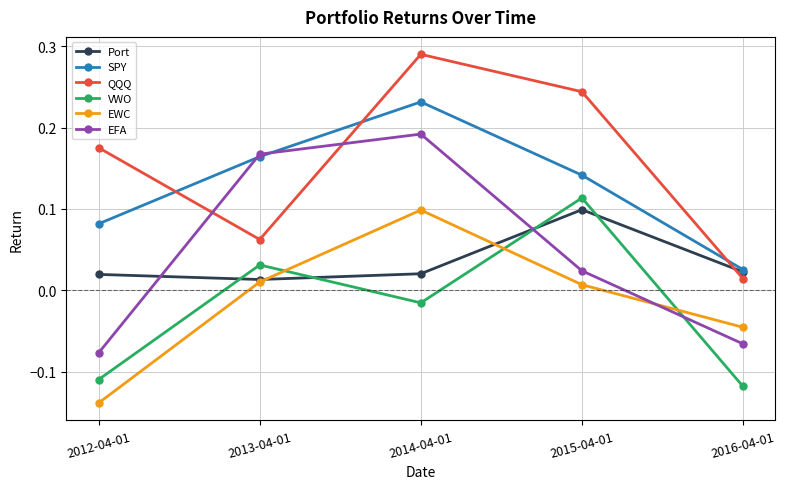

Between 2012-04-01 and 2016-04-01, which series saw the biggest shift?

QQQ